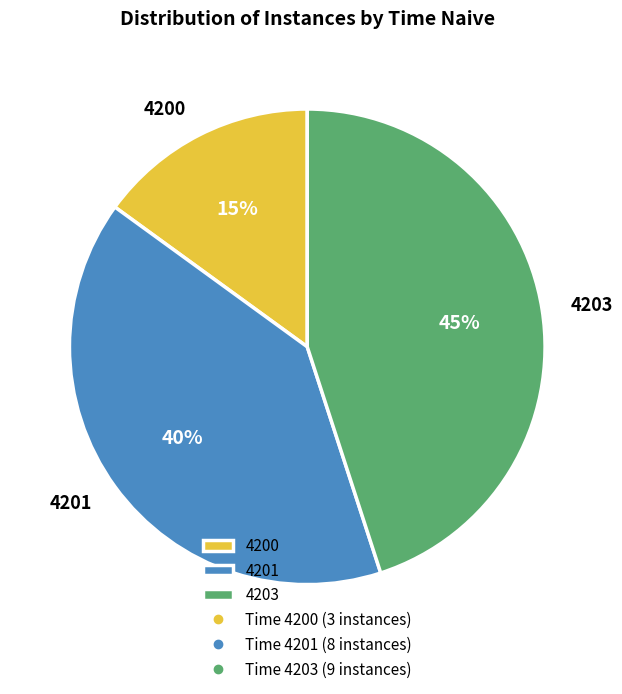

Is the sum of 4203 and 4200 greater than half?

Yes